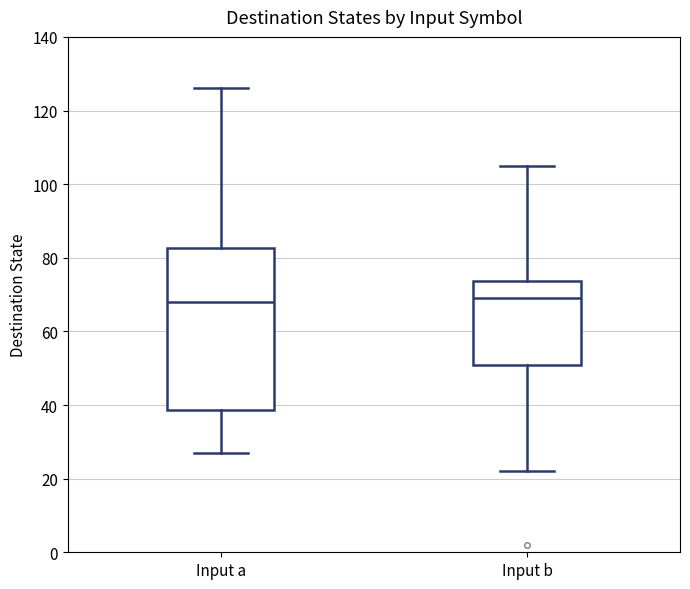

Reading left to right, read every box against the y-axis: the position of its median line, the range the box covers, and the ends of its whiskers. The values are not printed on the chart, so give them approximately, as read against the axis.

Input a: median 68, box 38 to 82, whiskers 28 to 126
Input b: median 70, box 50 to 74, whiskers 22 to 106